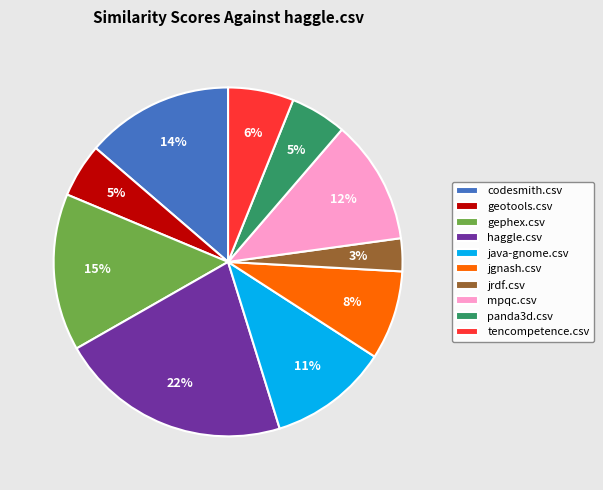

To the nearest percent, what percentage of the pie is geotools.csv?

5%